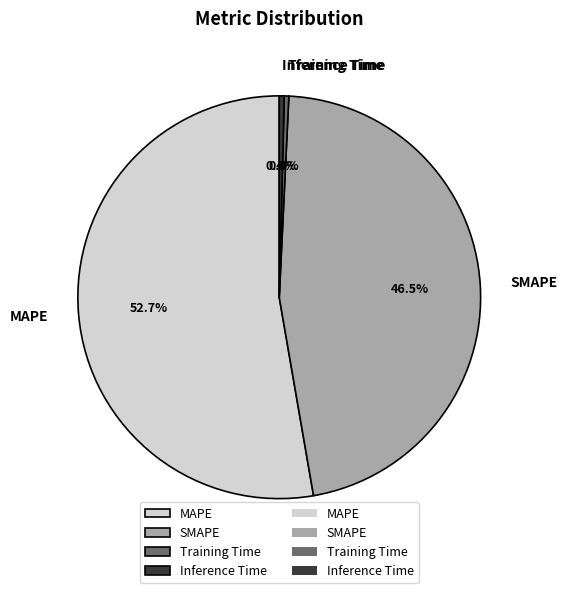

Is it true that SMAPE is 61% of the pie?

False